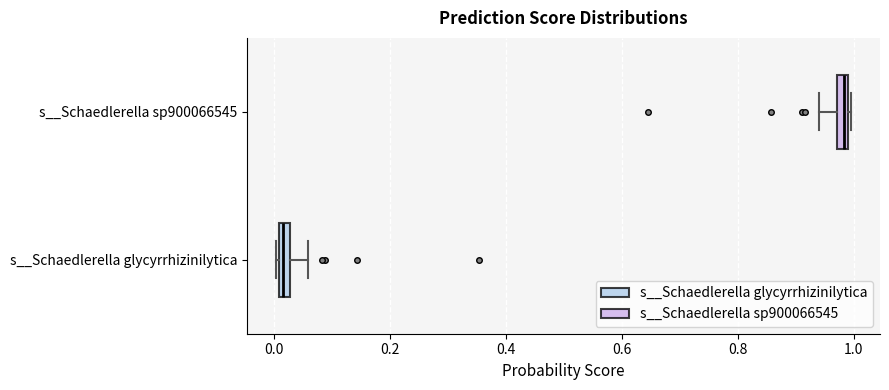

Which box has the furthest to the left median line?

s__Schaedlerella glycyrrhizinilytica